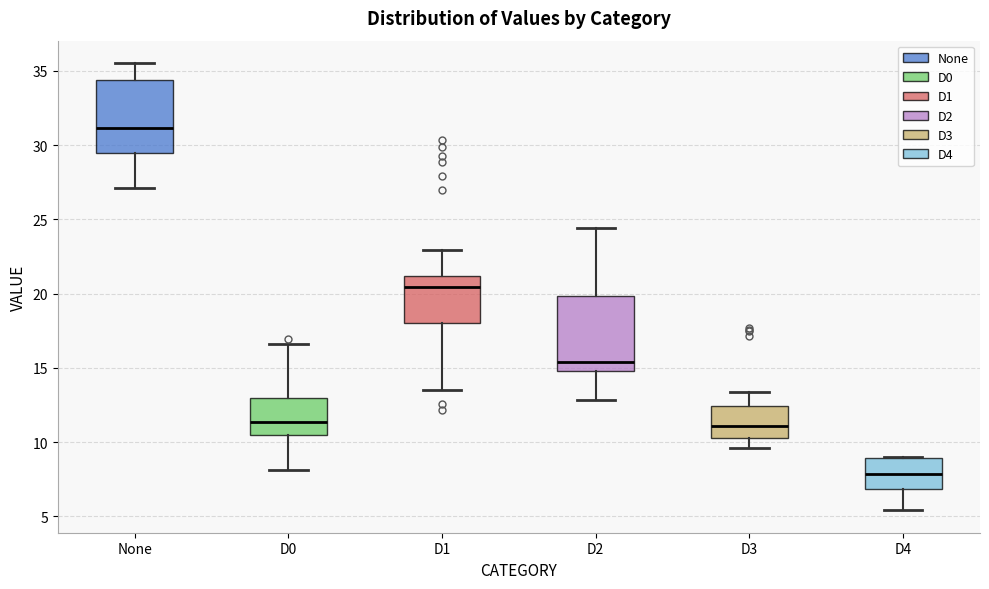

Reading left to right, transcribe this box plot: for each box, give where its median line is, the range the box spans, and where its two whiskers end, as read against the y-axis. The values are not printed on the chart, so give them approximately, as read against the axis.

None: median 31.0, box 29.5 to 34.5, whiskers 27.0 to 35.5
D0: median 11.5, box 10.5 to 13.0, whiskers 8.0 to 16.5
D1: median 20.5, box 18.0 to 21.0, whiskers 13.5 to 23.0
D2: median 15.5, box 15.0 to 20.0, whiskers 13.0 to 24.5
D3: median 11.0, box 10.5 to 12.5, whiskers 9.5 to 13.5
D4: median 8.0, box 7.0 to 9.0, whiskers 5.5 to 9.0